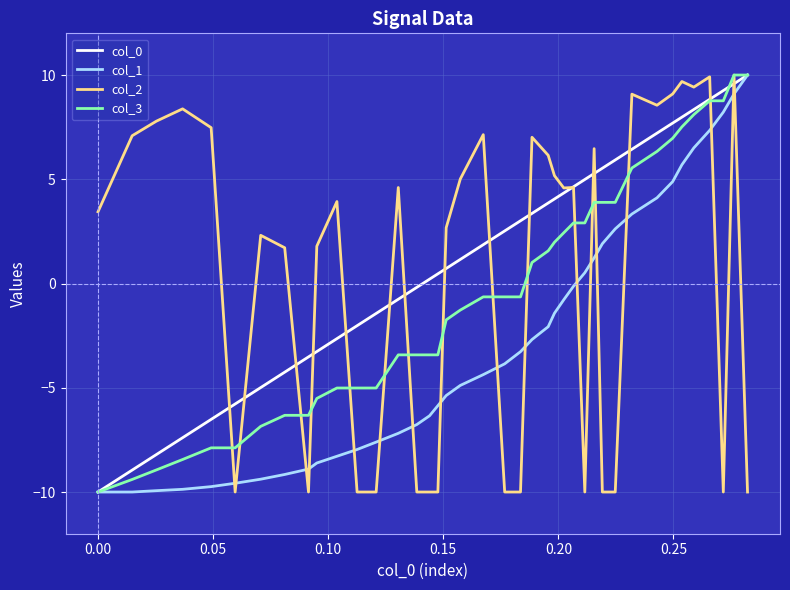

How many lines are shown in the chart?

4